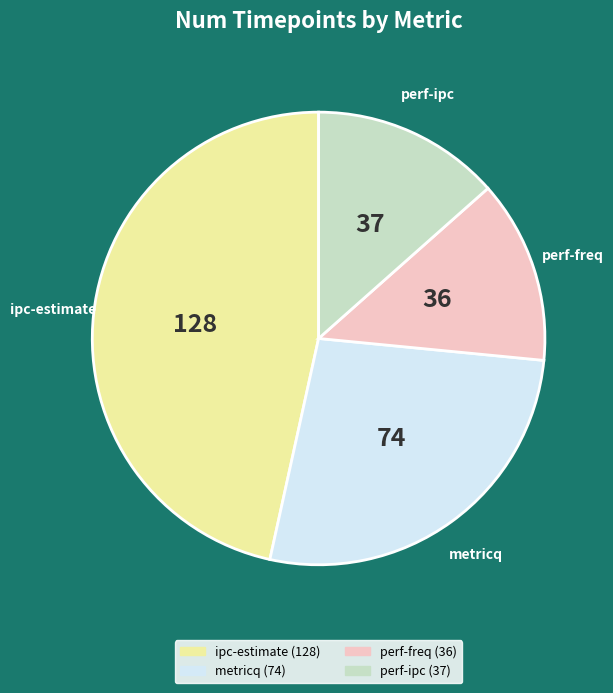

Does metricq account for over 50% of the chart?

No